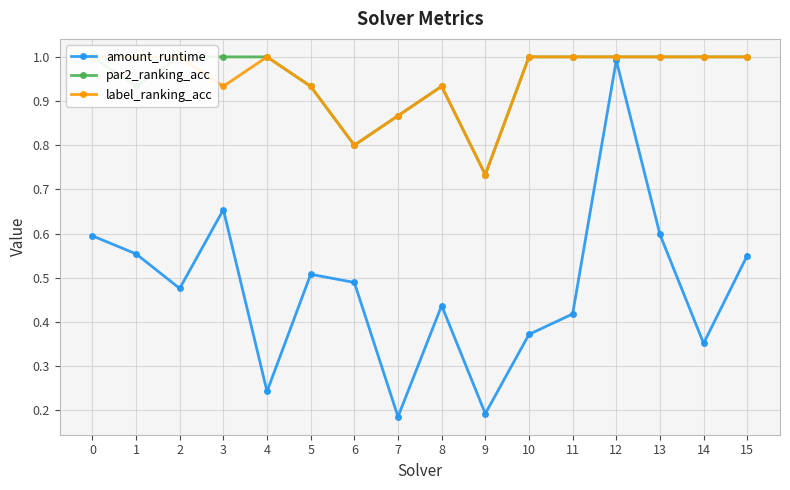

In par2_ranking_acc, how many points are higher than both neighbors (excluding endpoints)?

1